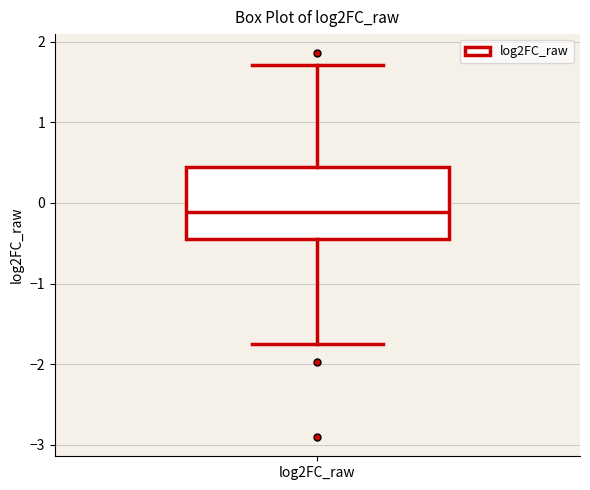

Read this box plot against the y-axis: the position of the median line, the range covered by the box, and the ends of both whiskers. The values are not printed on the chart, so give them approximately, as read against the axis.

median -0.1, box -0.4 to 0.4, whiskers -1.8 to 1.7